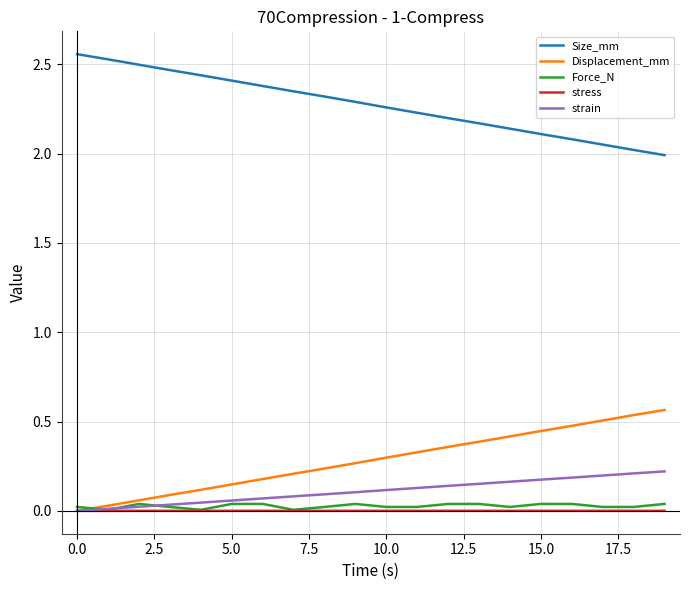

True or false: Size_mm and strain cross at least once.

False